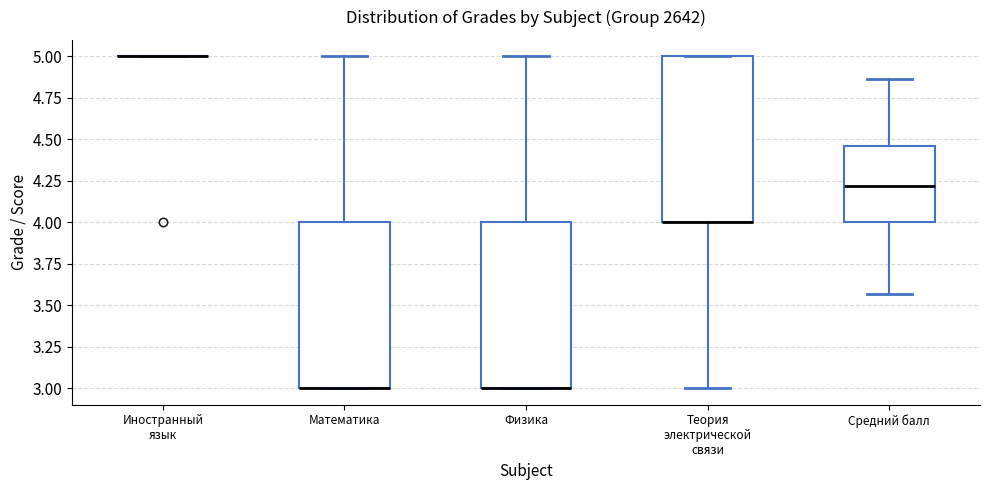

Reading left to right, transcribe this box plot: for each box, give where its median line is, the range the box spans, and where its two whiskers end, as read against the y-axis. The values are not printed on the chart, so give them approximately, as read against the axis.

Иностранный язык: box collapsed to a line at 5.00, whiskers 5.00 to 5.00
Математика: median 3.00 (drawn on the box's lower edge), box 3.00 to 4.00, whiskers 3.00 to 5.00
Физика: median 3.00 (drawn on the box's lower edge), box 3.00 to 4.00, whiskers 3.00 to 5.00
Теория электрической связи: median 4.00 (drawn on the box's lower edge), box 4.00 to 5.00, whiskers 3.00 to 5.00
Средний балл: median 4.20, box 4.00 to 4.45, whiskers 3.55 to 4.85